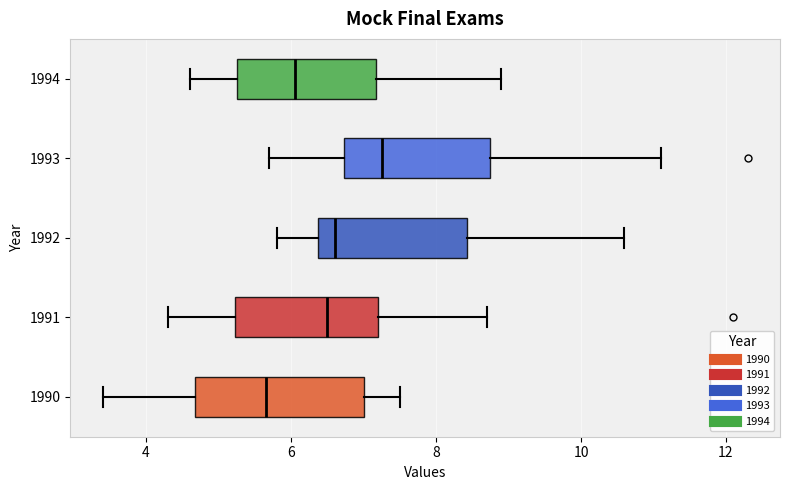

Where does the median line of the box at y = 1990 sit on the x-axis? The values are not printed on the chart, so give them approximately, as read against the axis.

5.6